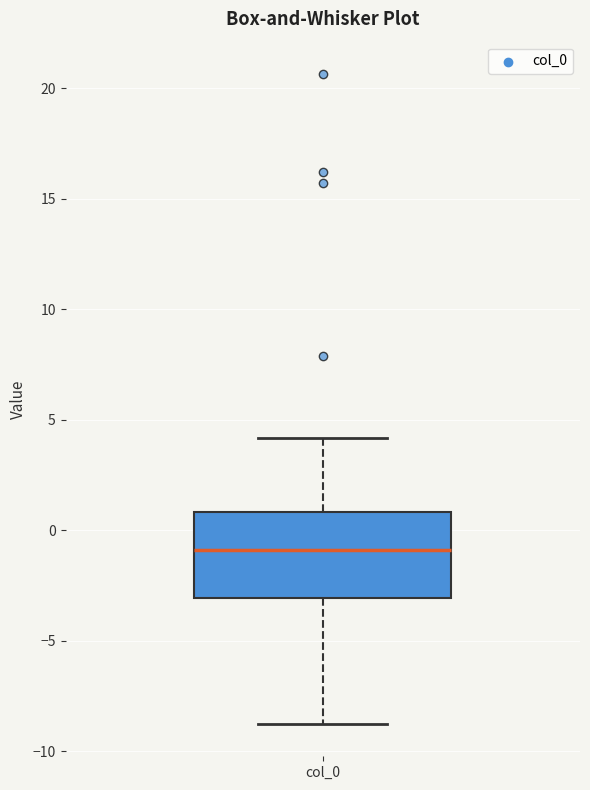

Transcribe this box plot: give where the median line is, the range the box spans, and where the two whiskers end, as read against the y-axis. The values are not printed on the chart, so give them approximately, as read against the axis.

median -1, box -3 to 1, whiskers -9 to 4